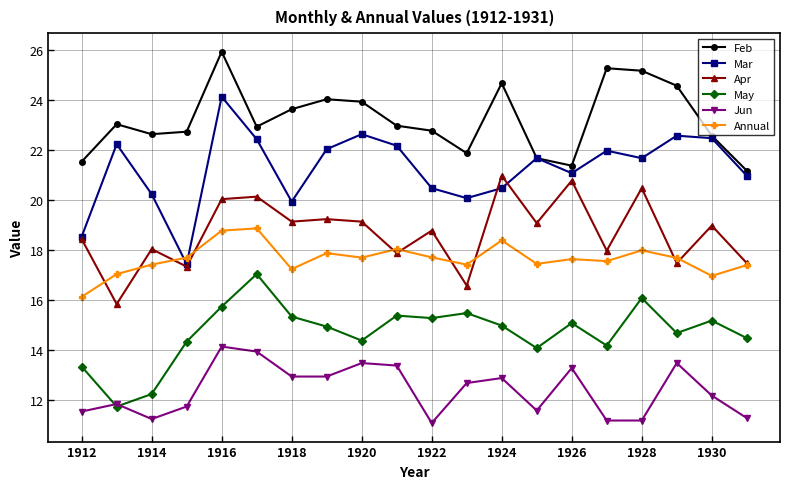

Which series has the widest spread of values?

Mar